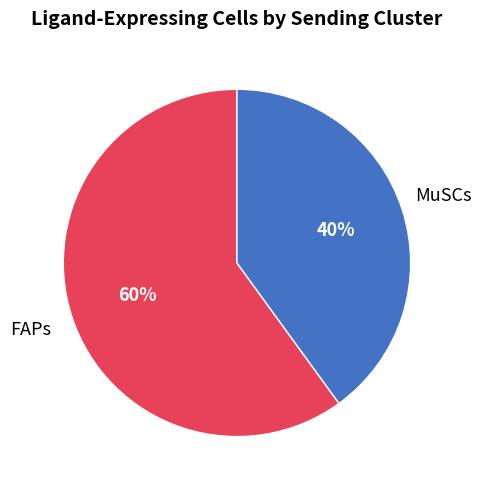

To the nearest percent, what is the difference between the FAPs and MuSCs slice percentages?

20%